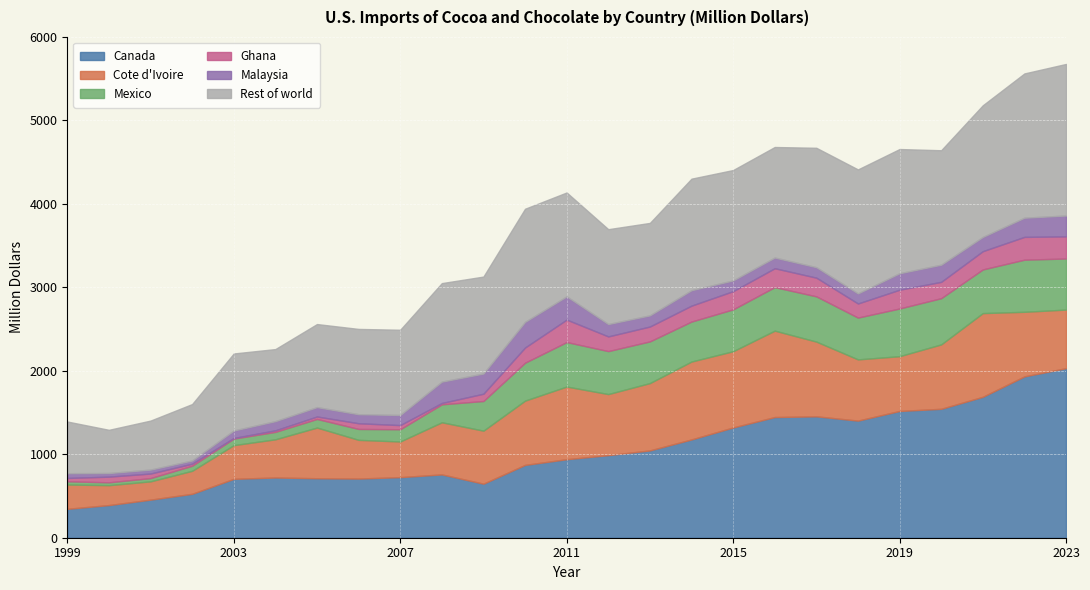

What is the sum of the Ghana values at 2005 and 2012?

205.4